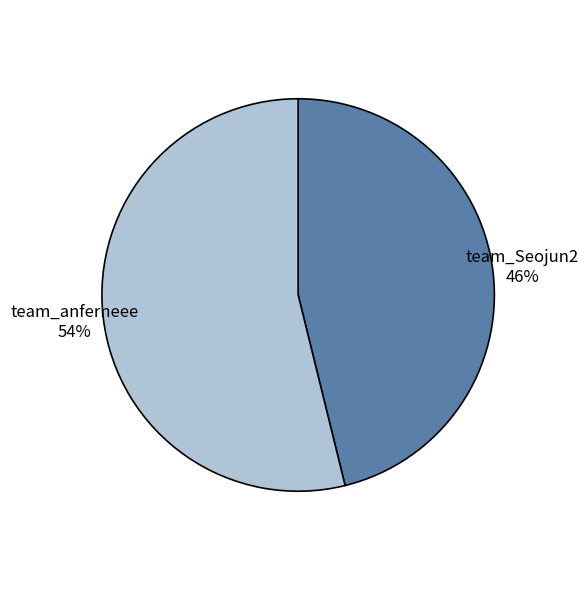

To the nearest percent, what portion does team_anferneee represent?

54%